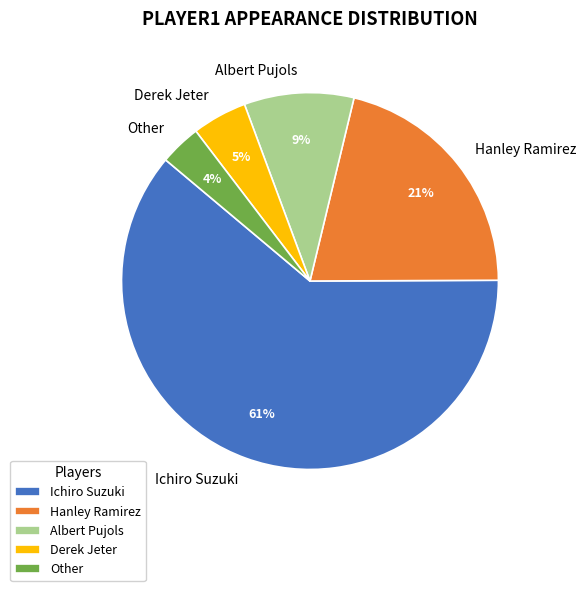

Which category accounts for the majority?

Ichiro Suzuki